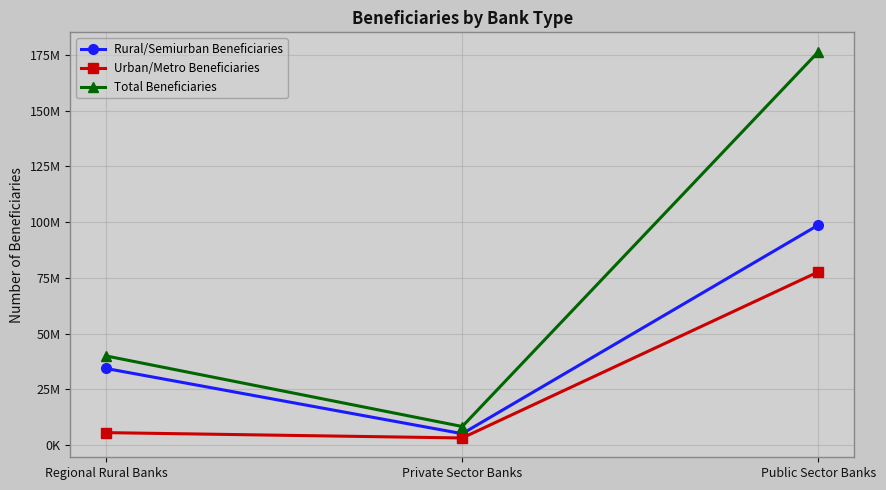

Reading left to right, list all the values displayed in this chart.

Rural/Semiurban Beneficiaries: Regional Rural Banks=34389304	Private Sector Banks=5139087	Public Sector Banks=98736435
Urban/Metro Beneficiaries: Regional Rural Banks=5615117	Private Sector Banks=3221206	Public Sector Banks=77729888
Total Beneficiaries: Regional Rural Banks=40004421	Private Sector Banks=8360293	Public Sector Banks=176466323